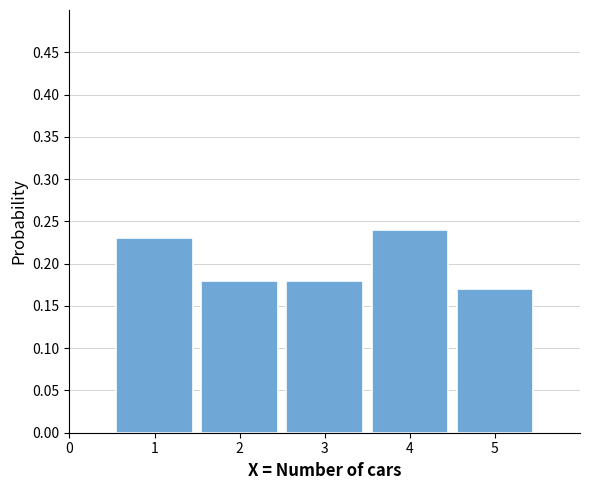

Which range on the x-axis has the tallest bar?

3.5 to 4.5